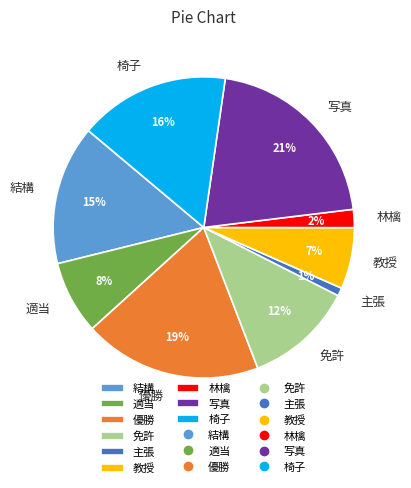

Combined, do 主張 and 免許 account for over 50%?

No